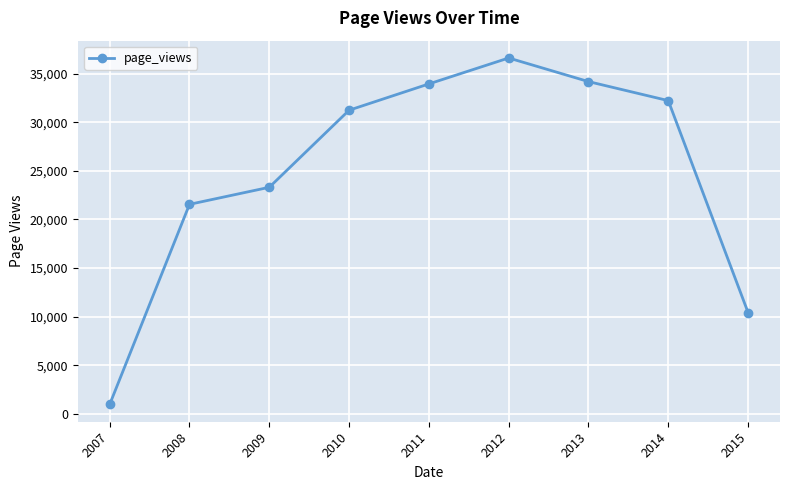

What is the difference between the second highest and second lowest values?

23762